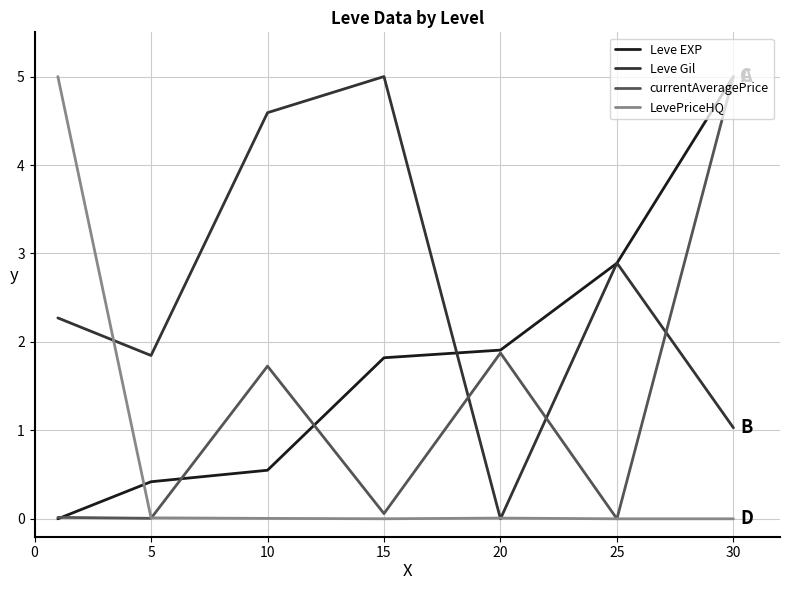

After their last crossing, which series has the higher values: Leve EXP or LevePriceHQ?

Leve EXP